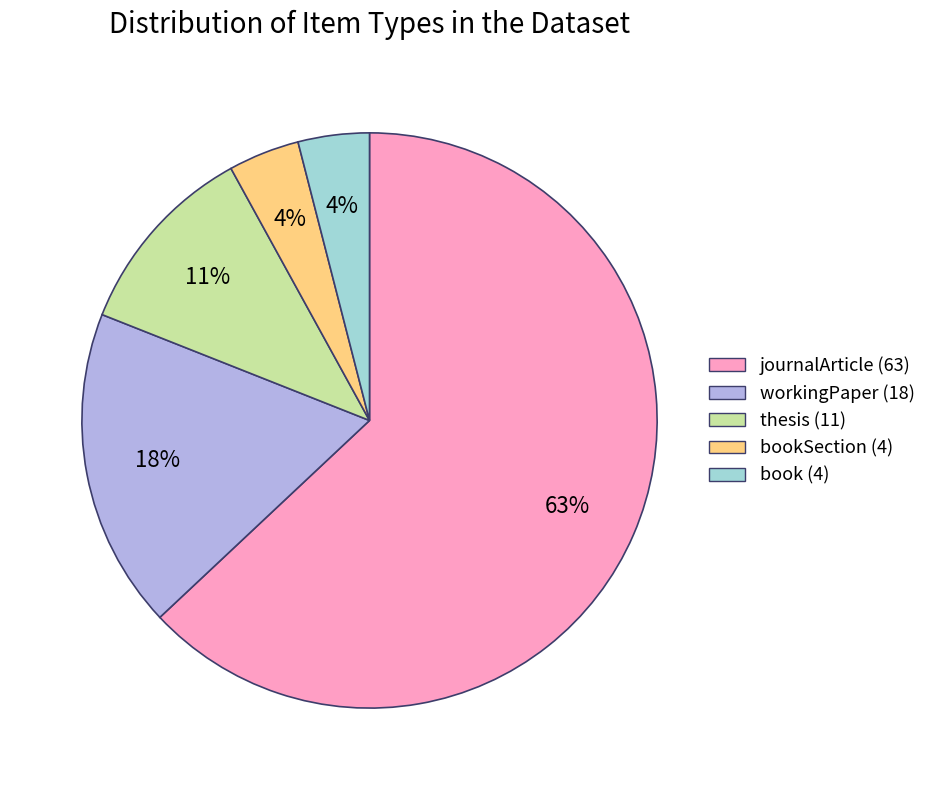

Is there a majority slice in this chart?

Yes